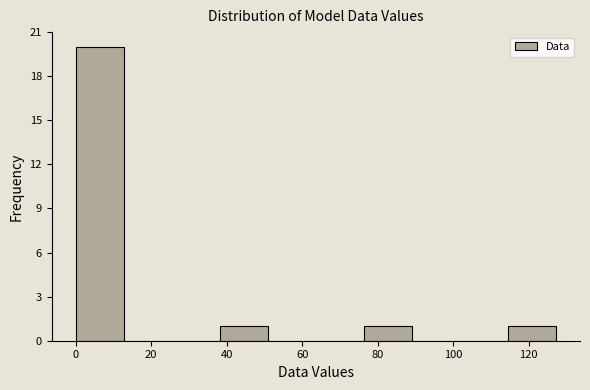

Reading left to right, list every bar in this chart as the range it spans on the x-axis followed by its height. Neither the bar edges nor the heights are printed on the chart, so give them approximately, as read against the axes.

0 to 12: 20
12 to 26: 0
26 to 38: 0
38 to 50: 1
50 to 64: 0
64 to 76: 0
76 to 90: 1
90 to 102: 0
102 to 114: 0
114 to 128: 1